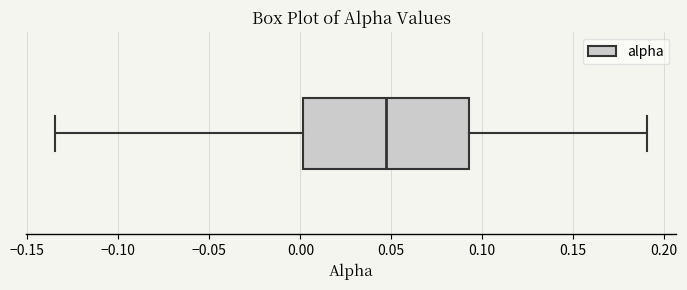

Read this box plot against the x-axis: the position of the median line, the range covered by the box, and the ends of both whiskers. The values are not printed on the chart, so give them approximately, as read against the axis.

median 0.045, box 0.000 to 0.095, whiskers -0.135 to 0.190